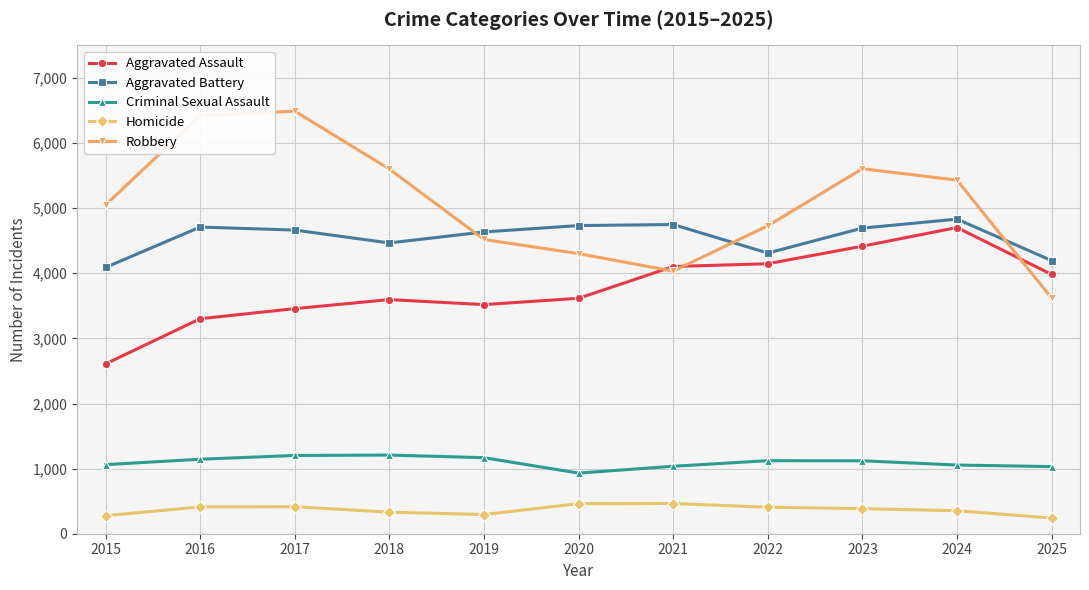

What is the spread (max minus min) of values at 2022?

4323